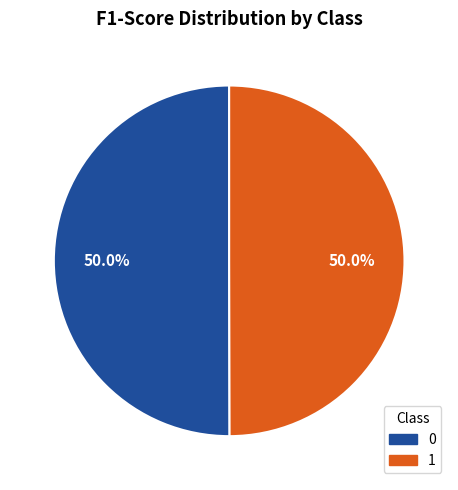

What percentage is NOT represented by 0?

50.0%